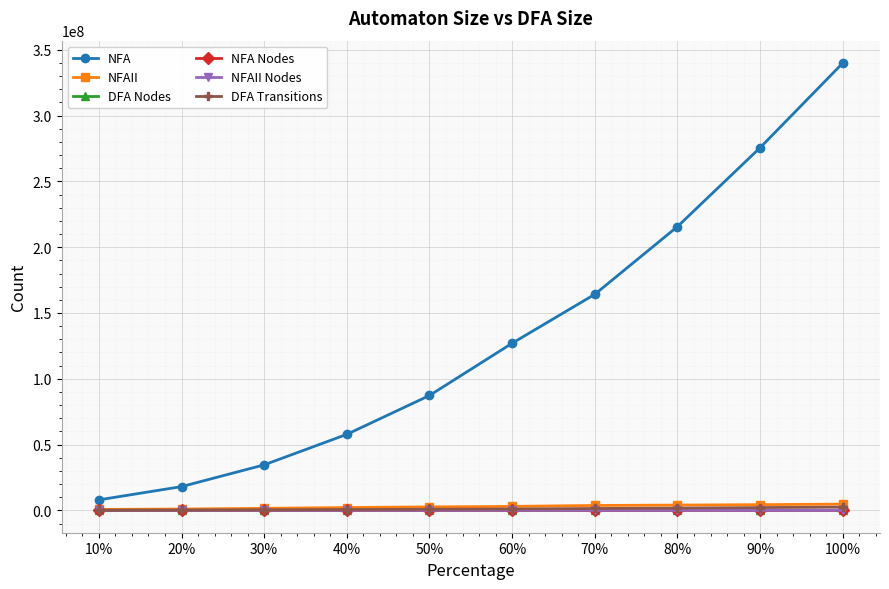

What are all the series names shown in the legend?

NFA, NFAII, DFA Nodes, NFA Nodes, NFAII Nodes, DFA Transitions